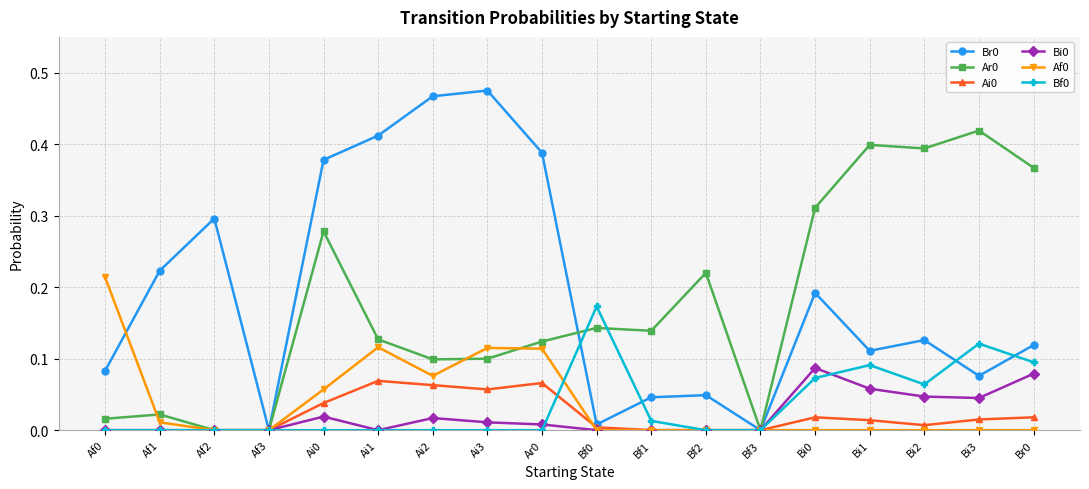

How many data points does each series have?

18